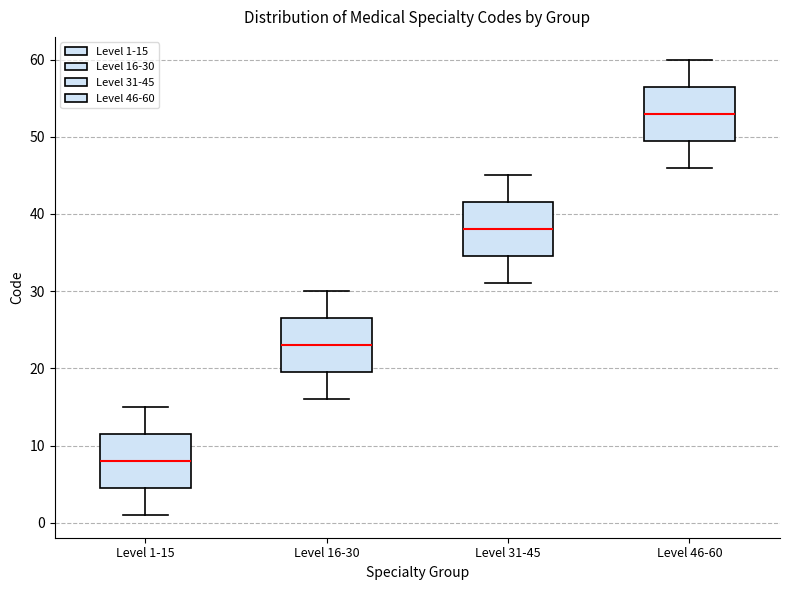

Where is the upper edge of the box for Level 1-15 on the y-axis? The values are not printed on the chart, so give them approximately, as read against the axis.

12